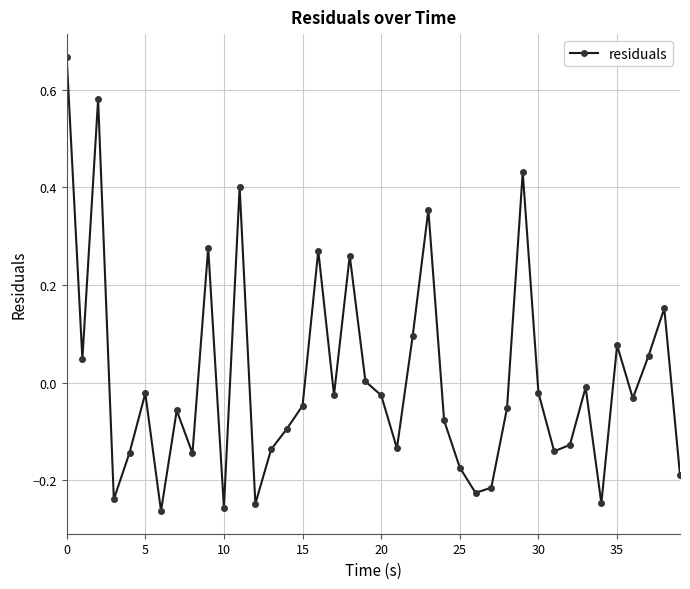

How many interior local valleys (lower than both neighbors) does the data have?

12